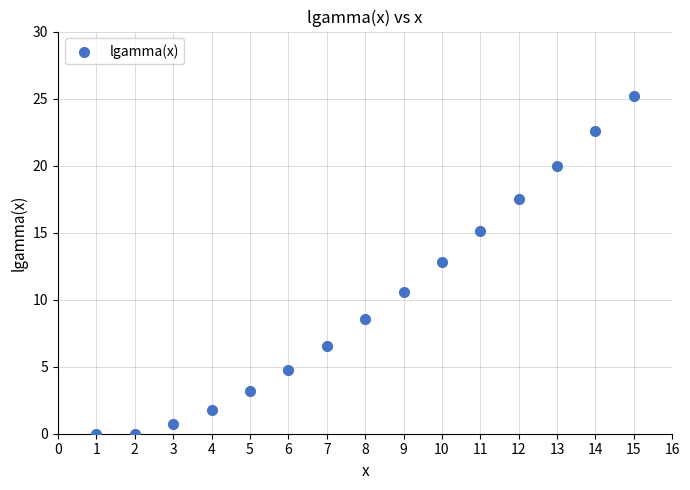

What Y value in the scatter plot is closest to 12?

12.8